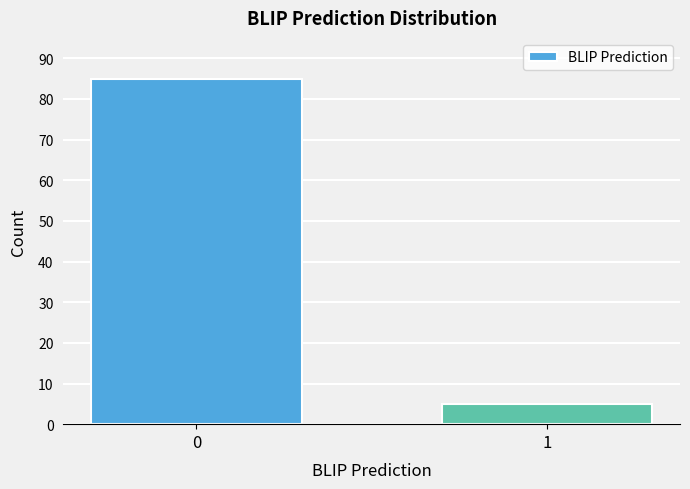

Reading right to left, list all the values displayed in this chart.

5	85